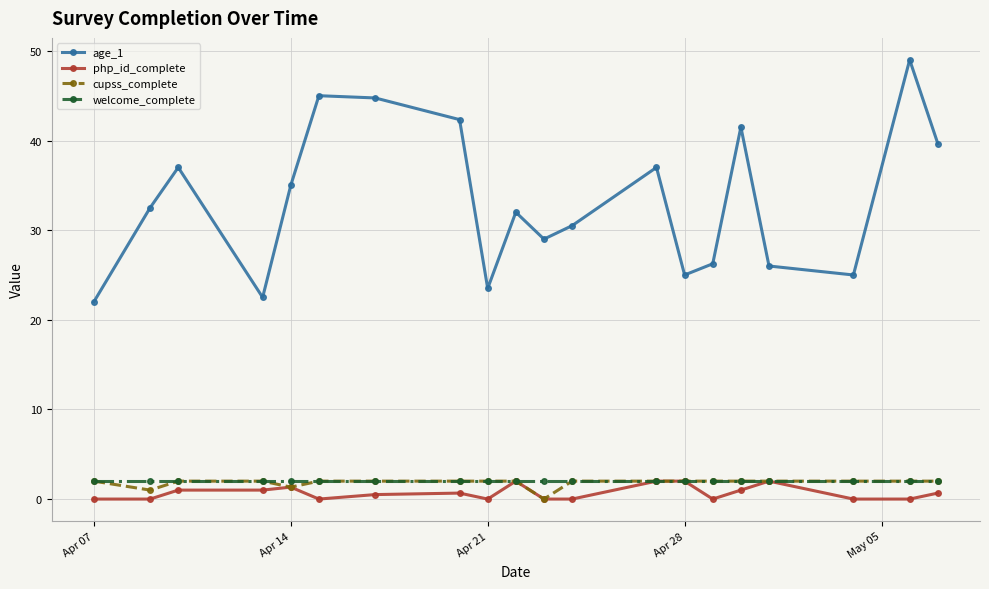

Which series has the largest total across all categories?

age_1